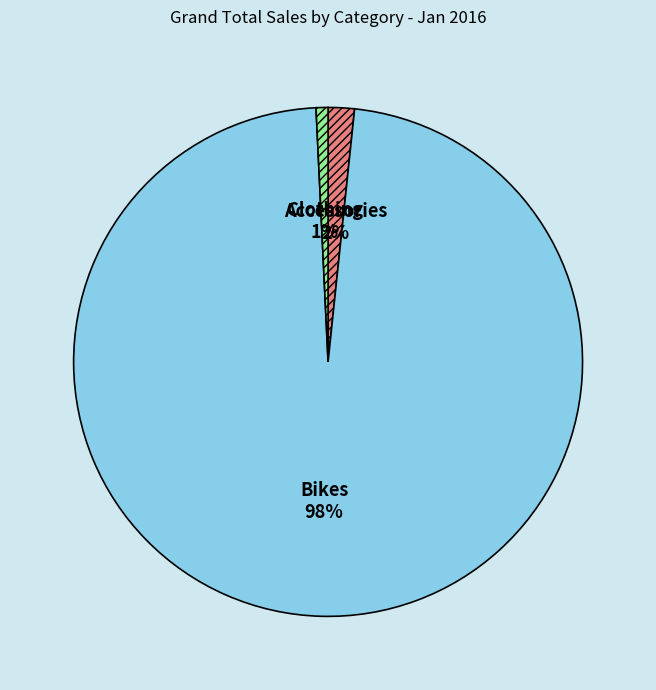

What percentage is the Accessories slice, to the nearest percent?

2%